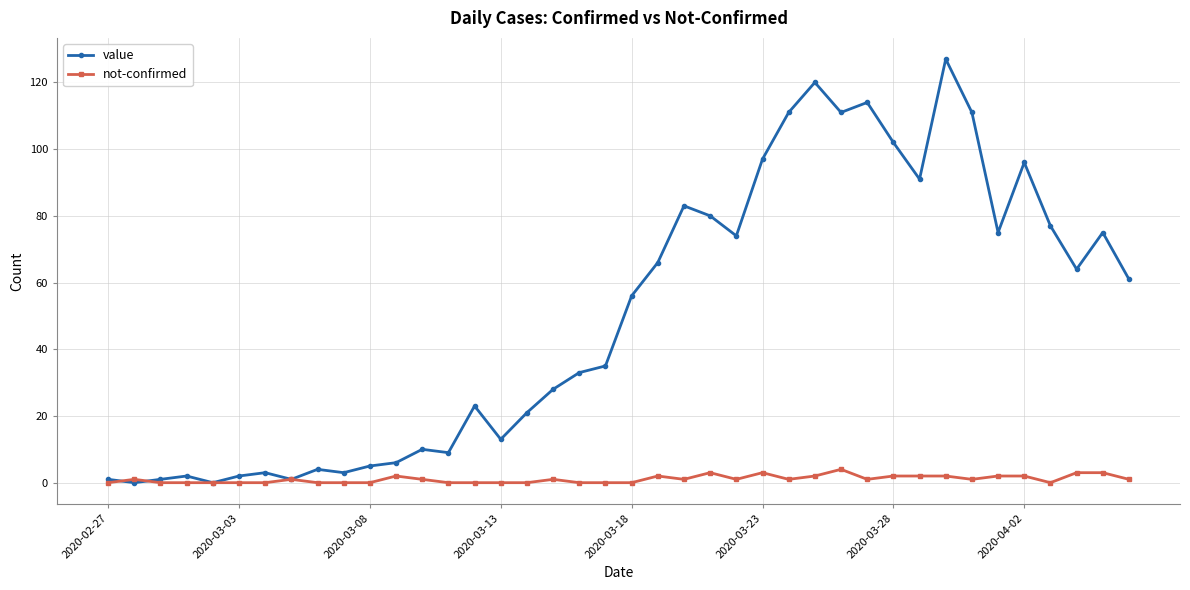

What is the difference between the second highest and minimum values in the not-confirmed series?

3